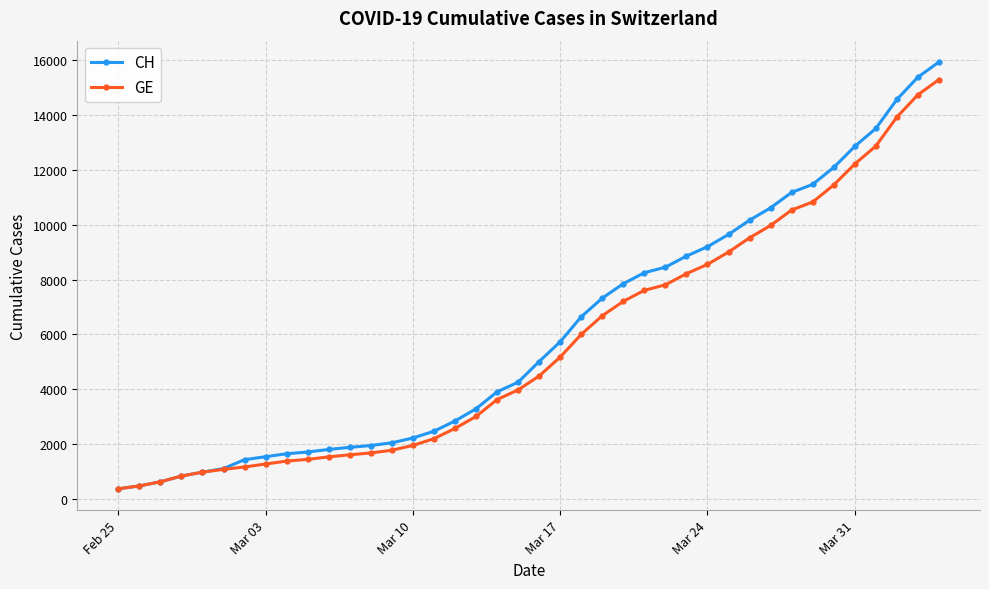

Is this an area chart (filled region under the line)?

No